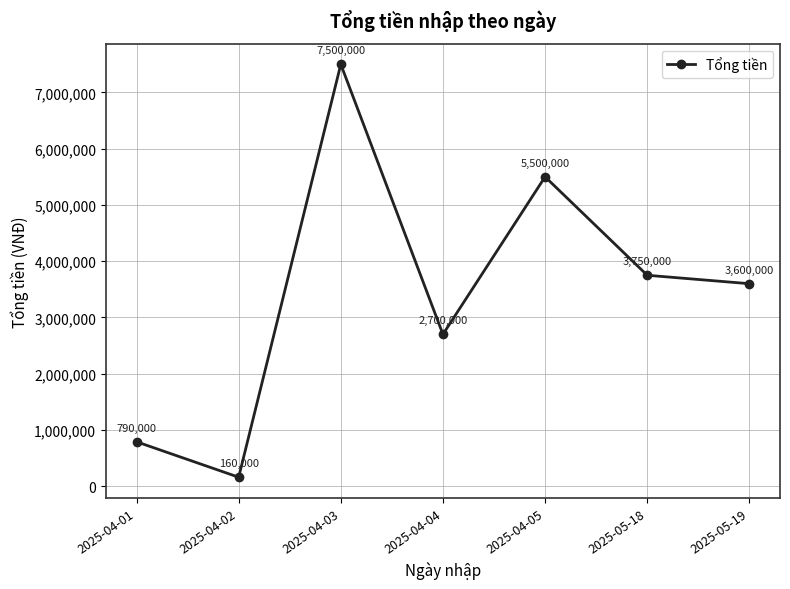

Read the value at 2025-05-18, to the nearest 10.

3750000